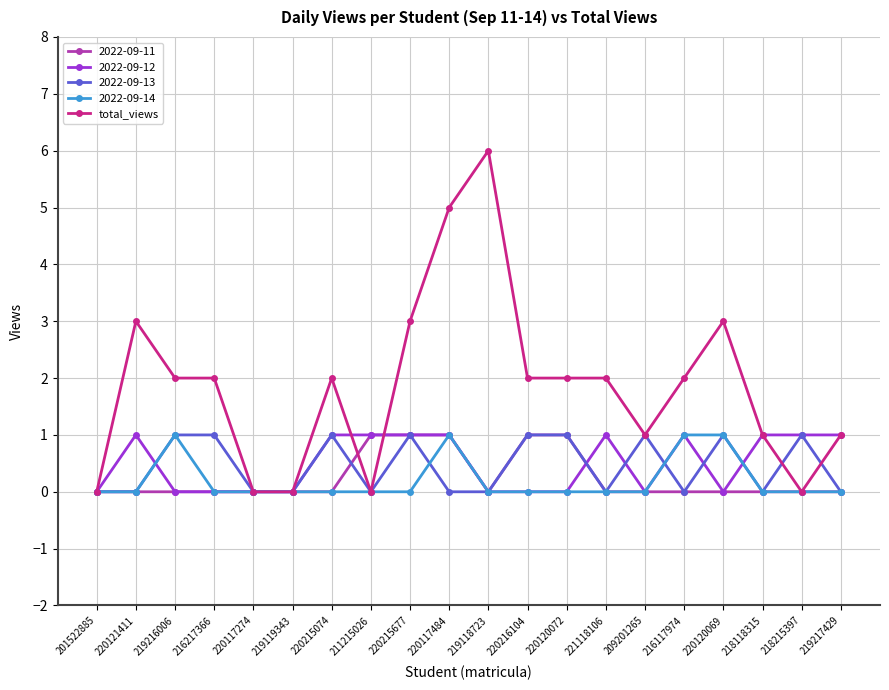

Is this an area chart (filled region under the line)?

No